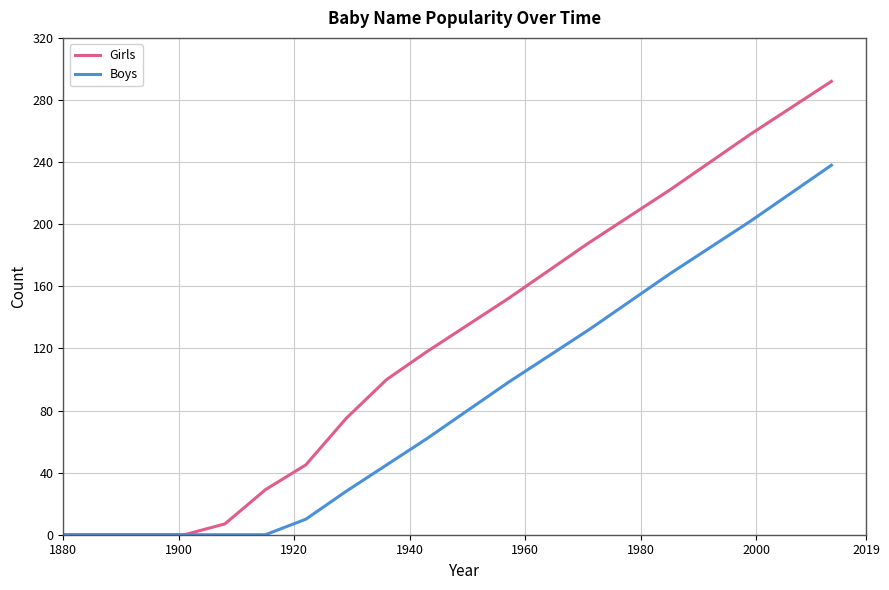

Which series has the largest total across all categories?

Girls